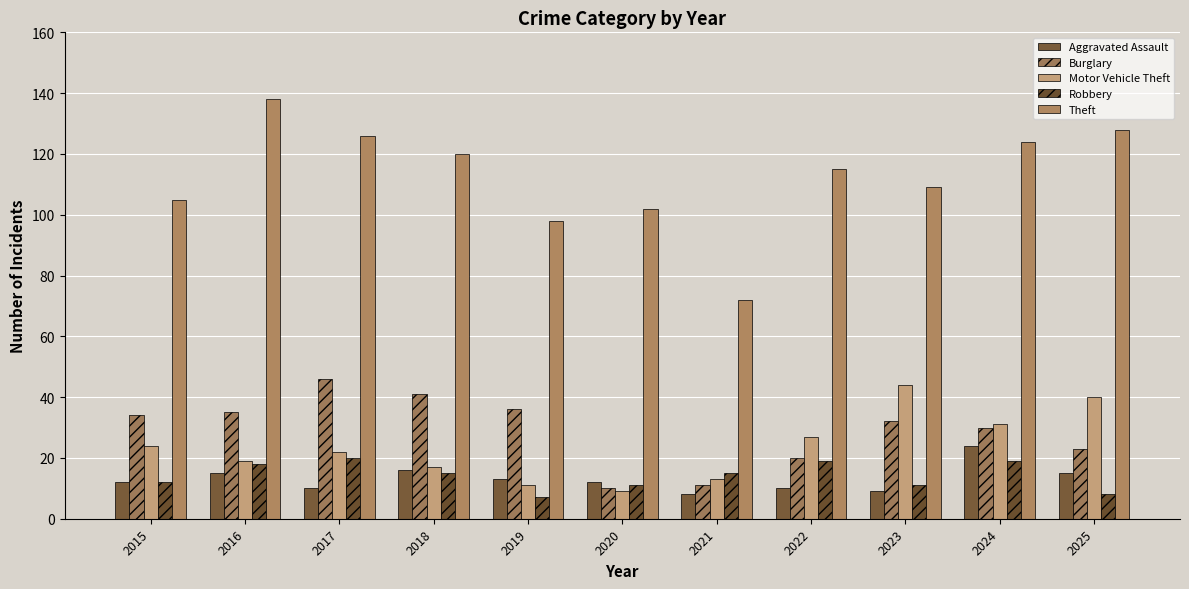

What is the value of the Motor Vehicle Theft bar at the 2nd from the left?

19